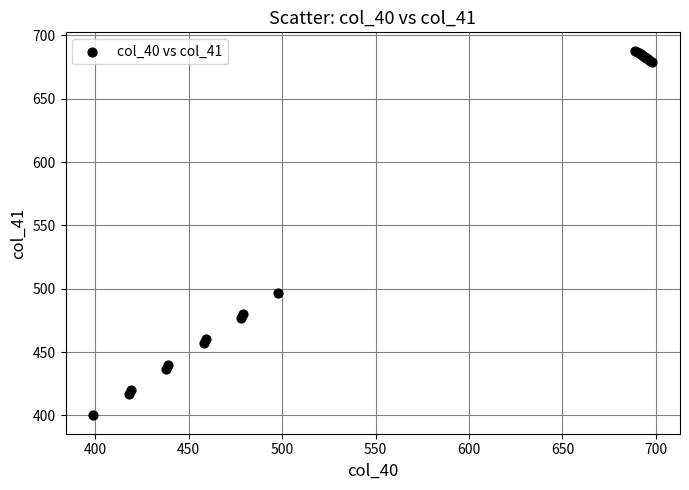

What Y value in the scatter plot is closest to 544?

497.0